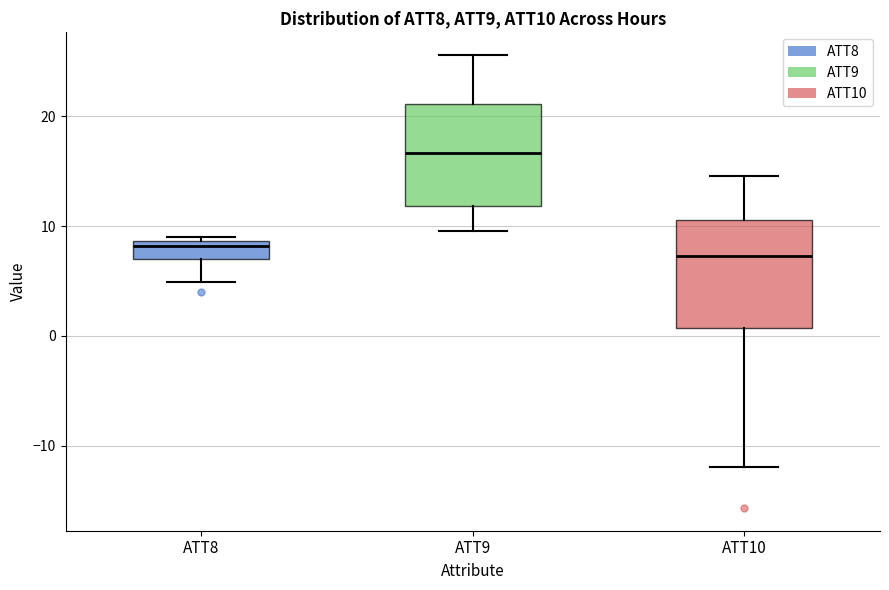

Reading left to right, read every box against the y-axis: the position of its median line, the range the box covers, and the ends of its whiskers. The values are not printed on the chart, so give them approximately, as read against the axis.

ATT8: median 8, box 7 to 9, whiskers 5 to 9 (just above the box's upper edge)
ATT9: median 17, box 12 to 21, whiskers 10 to 26
ATT10: median 7, box 1 to 11, whiskers -12 to 15